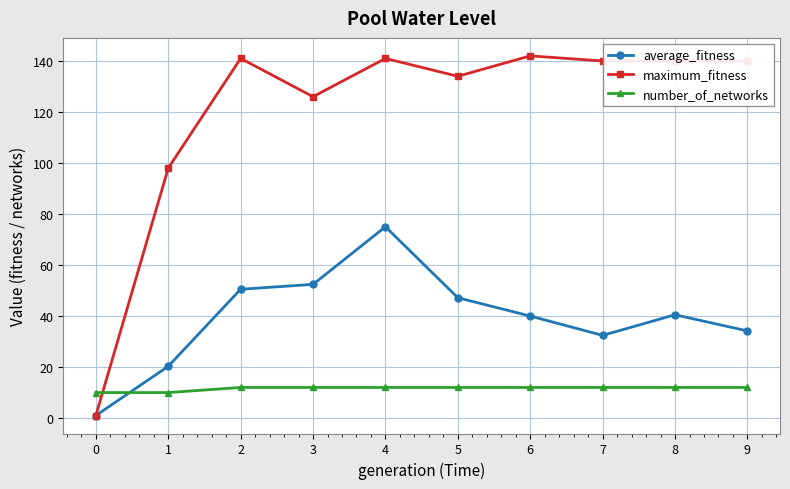

What is the maximum value for maximum_fitness?

142.0